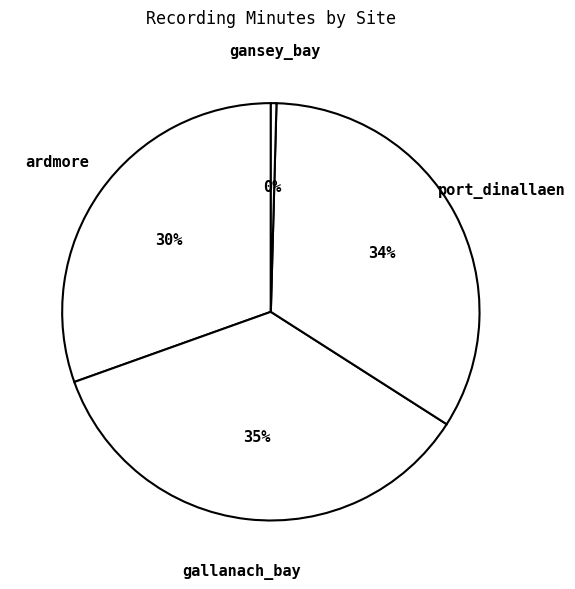

Is there any slice that represents more than half of the pie?

No